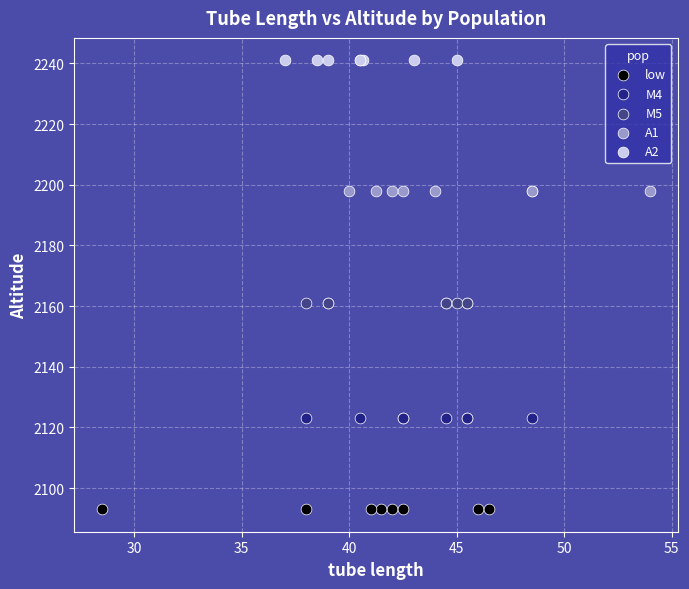

What are all the series names shown in the legend?

low, M4, M5, A1, A2